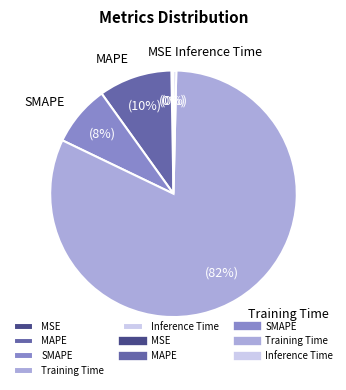

Is Training Time the majority of the pie?

Yes